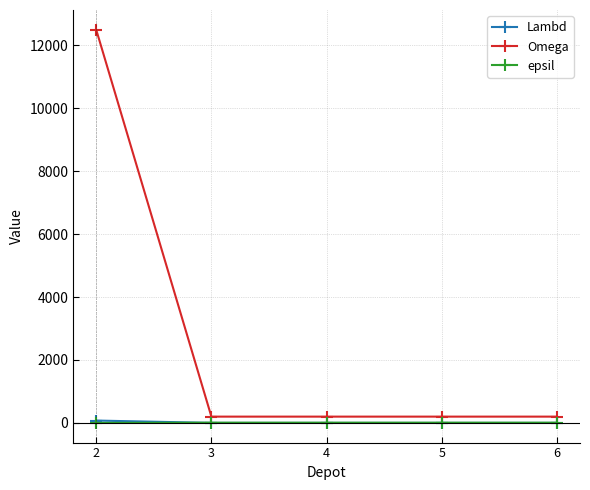

Which series has the largest range (max minus min)?

Omega